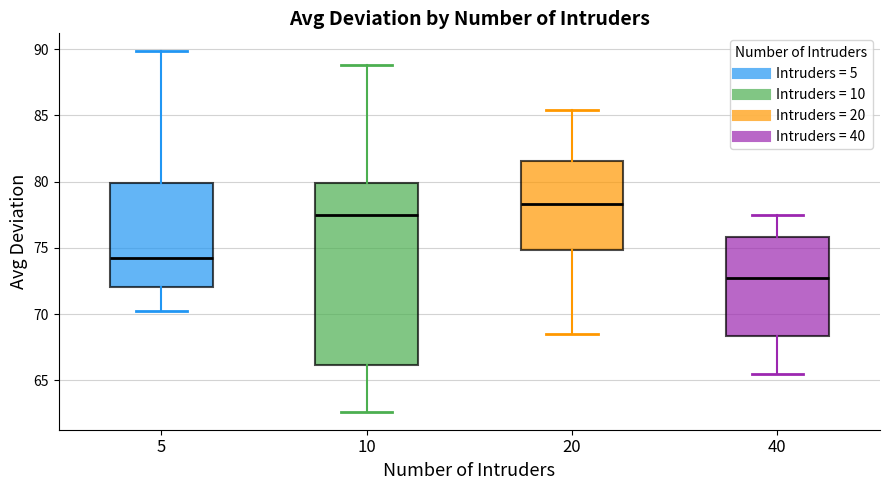

Which box is the tallest, from its lower edge to its upper edge?

10